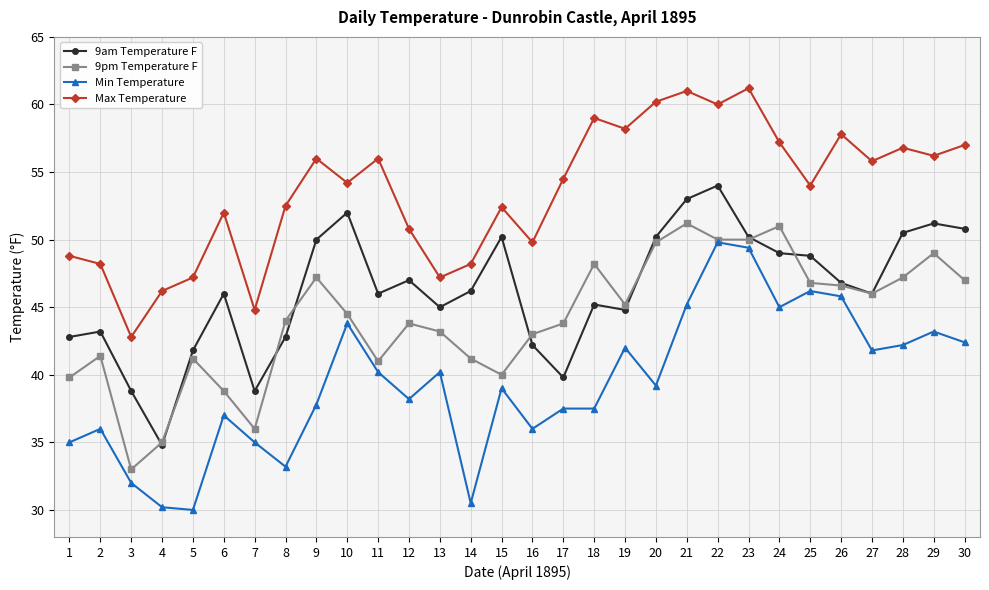

True or false: 9pm Temperature F and Max Temperature cross at least once.

False